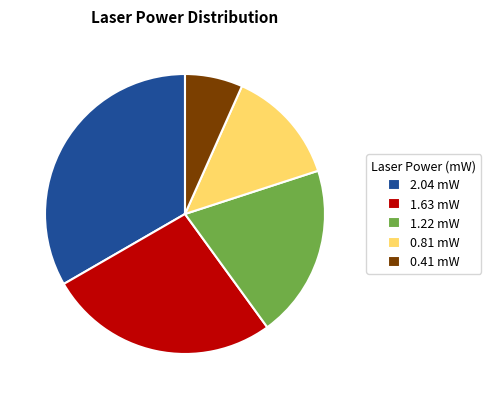

What is the largest slice in the pie chart?

2.04